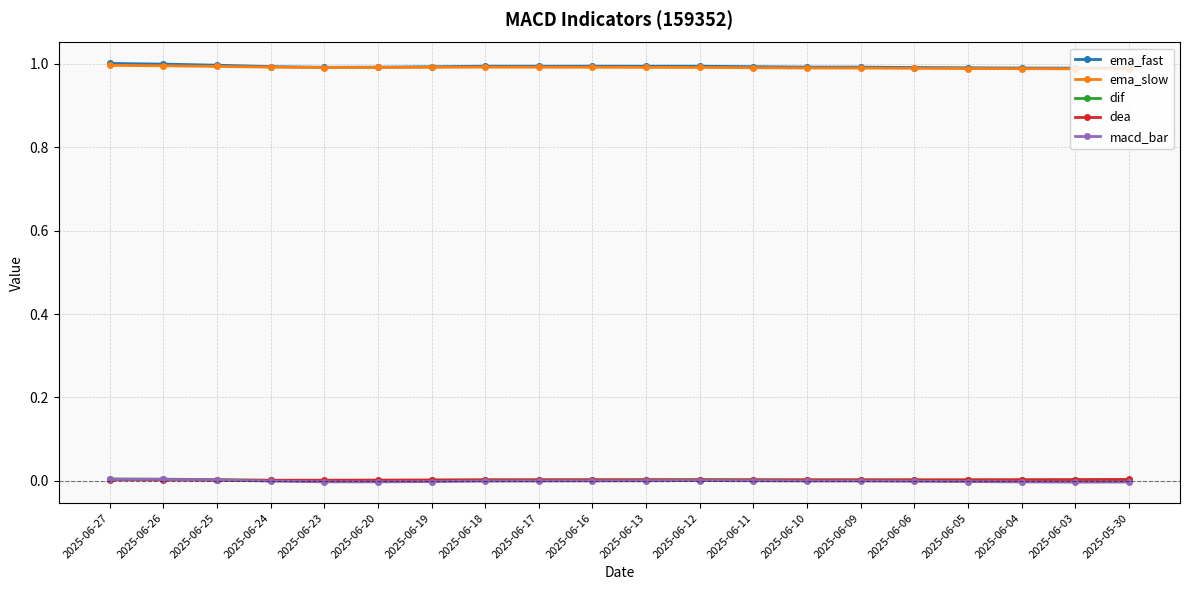

What is the label of the 19th point from the left?

2025-06-03